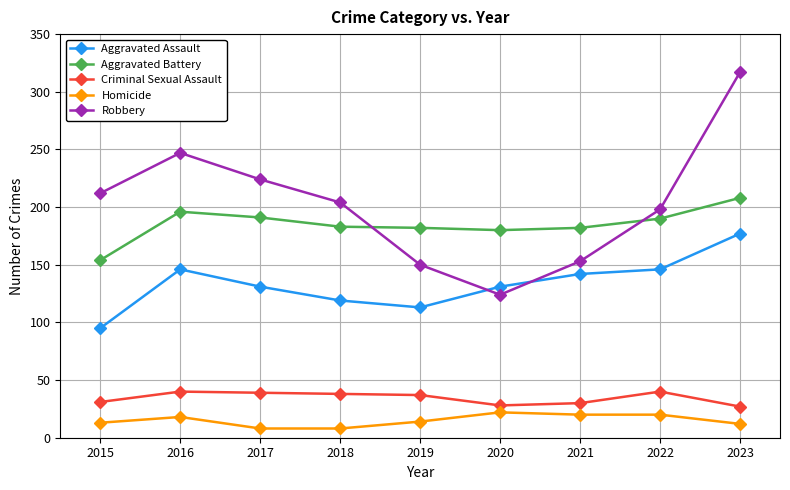

At which label does Aggravated Battery first exceed 183?

2016